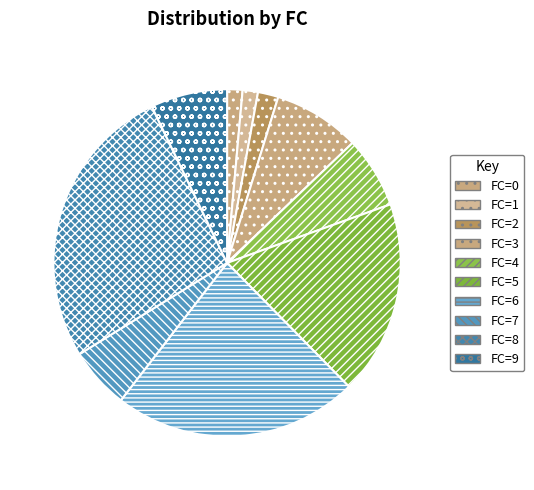

What is the largest slice in the pie chart?

FC=8